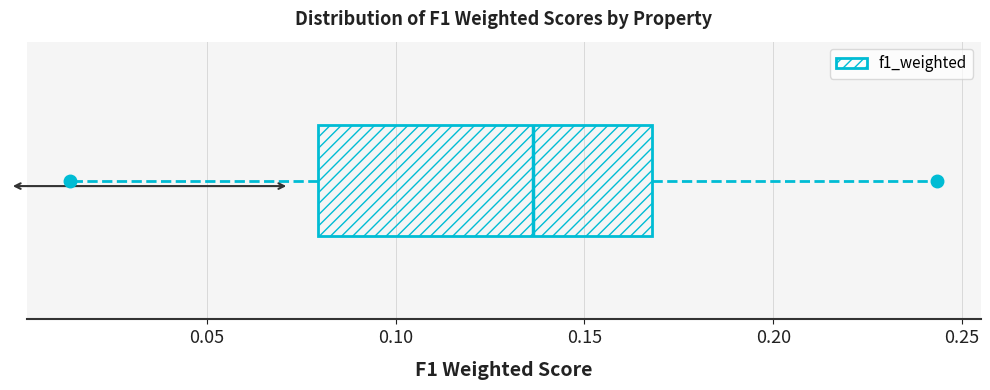

Read this box plot against the x-axis: the position of the median line, the range covered by the box, and the ends of both whiskers. The values are not printed on the chart, so give them approximately, as read against the axis.

median 0.135, box 0.080 to 0.170, whiskers 0.015 to 0.245